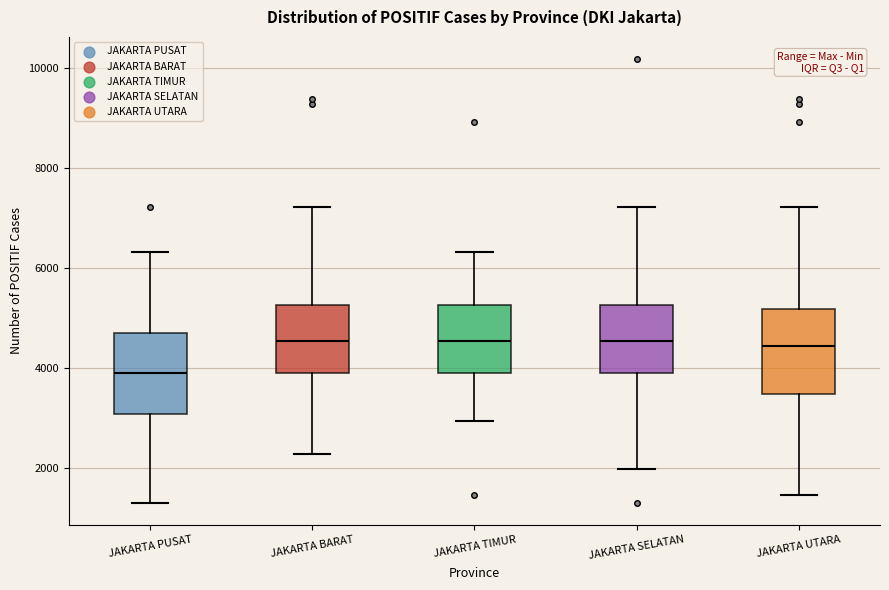

Where is the upper edge of the box for JAKARTA PUSAT on the y-axis? The values are not printed on the chart, so give them approximately, as read against the axis.

4800